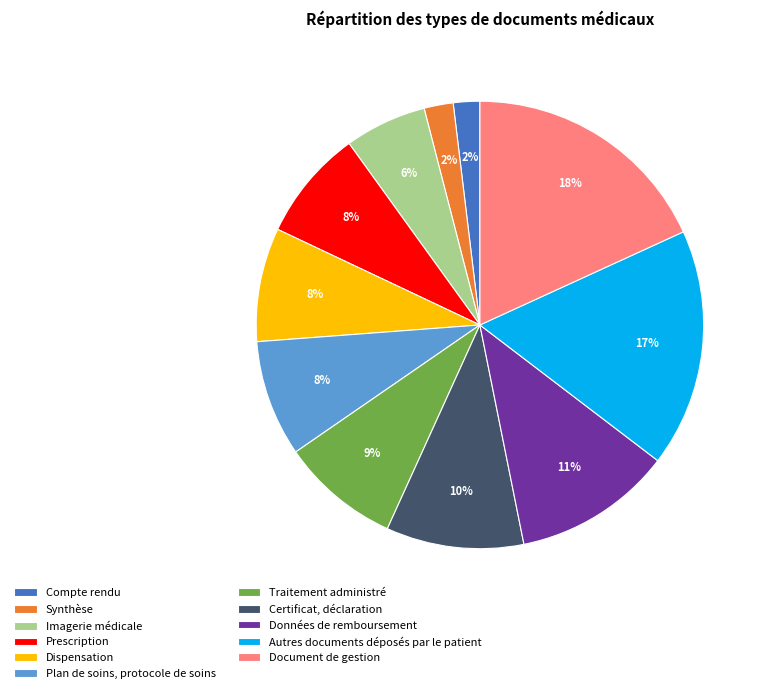

True or false: Certificat, déclaration accounts for 10% of the total.

True